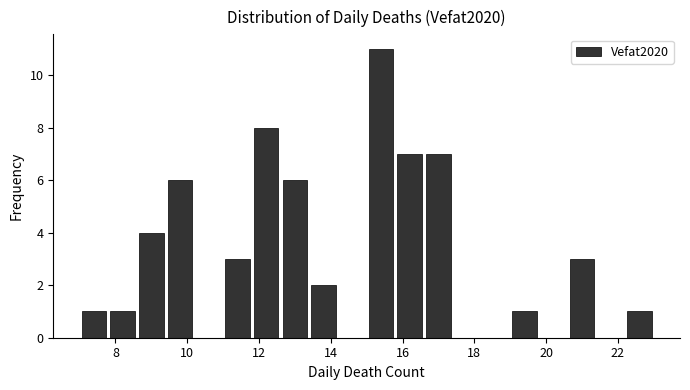

Reading left to right, list every bar in this chart as the range it spans on the x-axis followed by its height. The values are not printed on the chart, so give them approximately, as read against the axis.

7.0 to 7.8: 1
7.8 to 8.6: 1
8.6 to 9.4: 4
9.4 to 10.2: 6
10.2 to 11.0: 0
11.0 to 11.8: 3
11.8 to 12.6: 8
12.6 to 13.4: 6
13.4 to 14.2: 2
14.2 to 15.0: 0
15.0 to 15.8: 11
15.8 to 16.6: 7
16.6 to 17.4: 7
17.4 to 18.2: 0
18.2 to 19.0: 0
19.0 to 19.8: 1
19.8 to 20.6: 0
20.6 to 21.4: 3
21.4 to 22.2: 0
22.2 to 23.0: 1